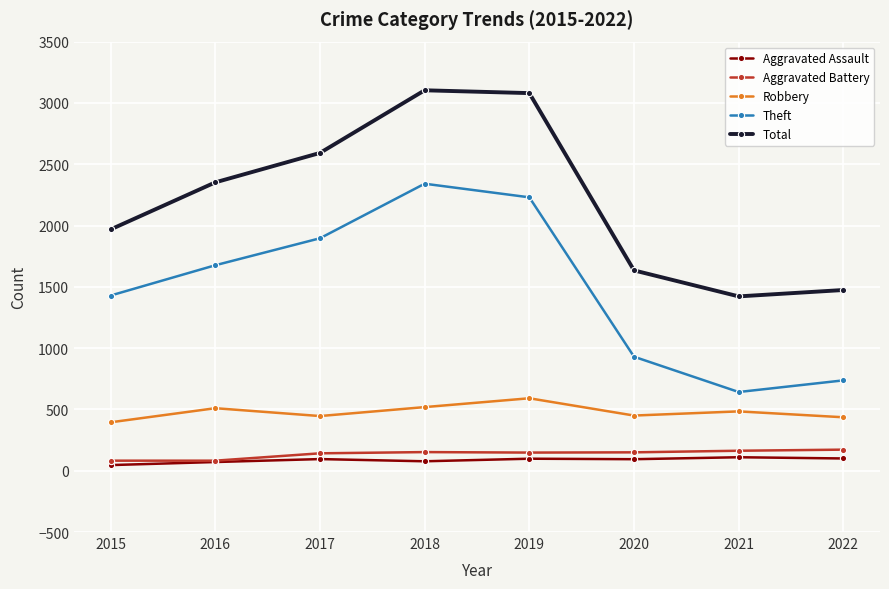

What is the total value across all series at 2015?

3920